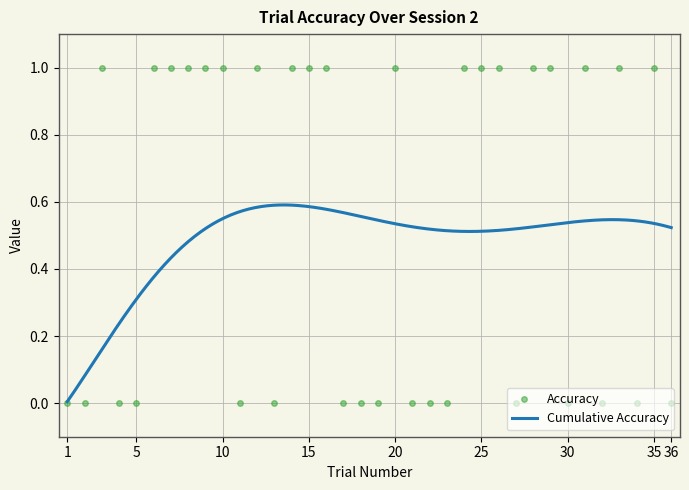

What is the difference between the maximum and minimum values?

1